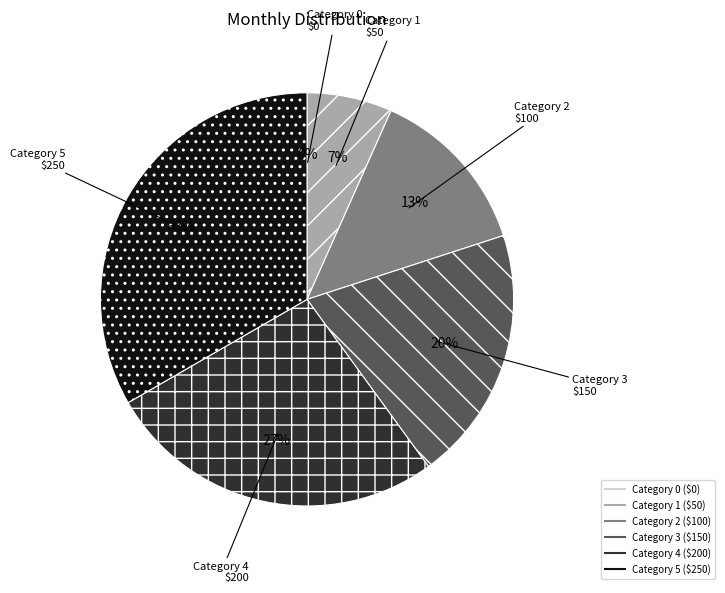

True or false: 0 accounts for 0% of the total.

True